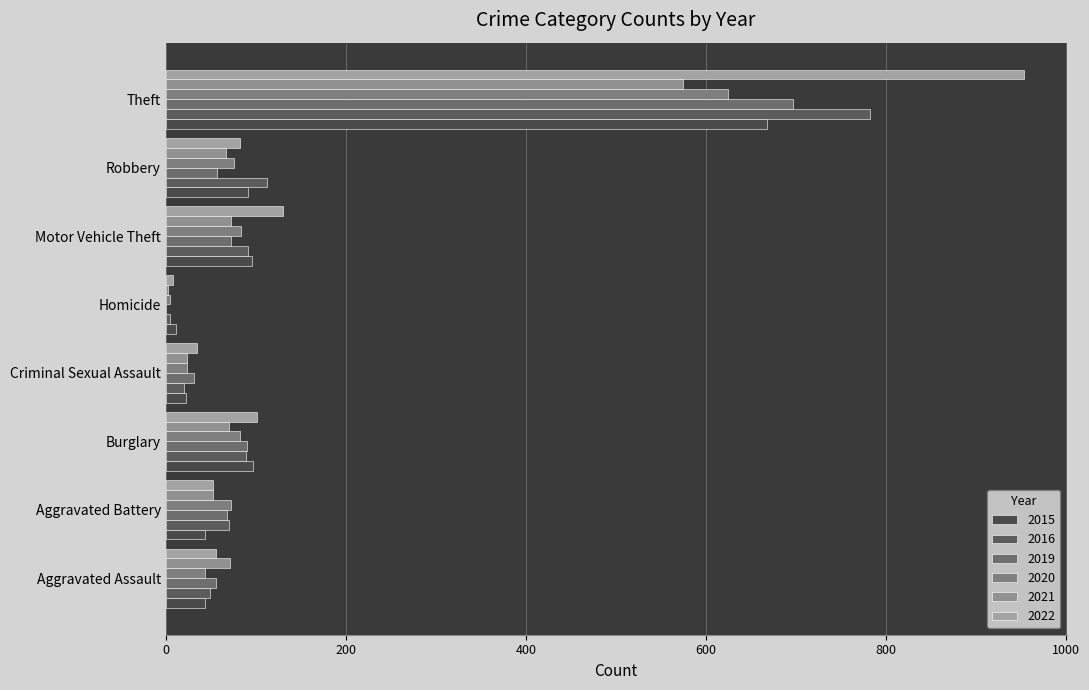

How many data points does each series have?

8